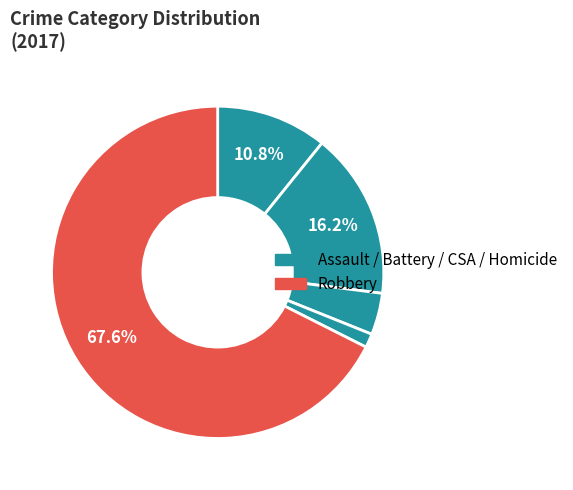

Count the number of slices in the pie.

5